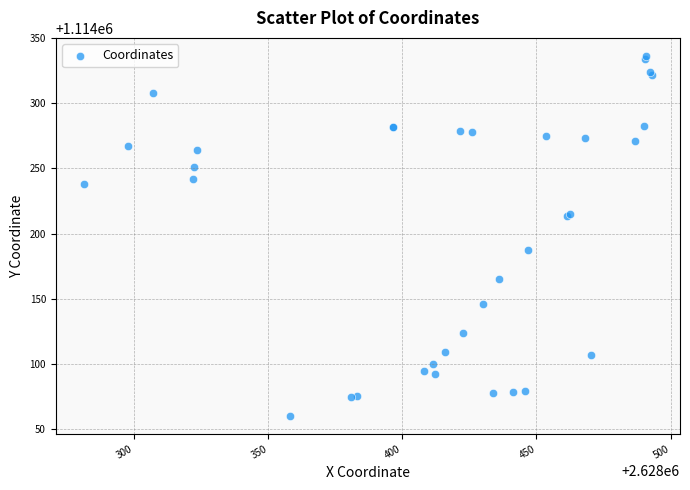

What Y value in the scatter plot is closest to 1114198?

1114187.0